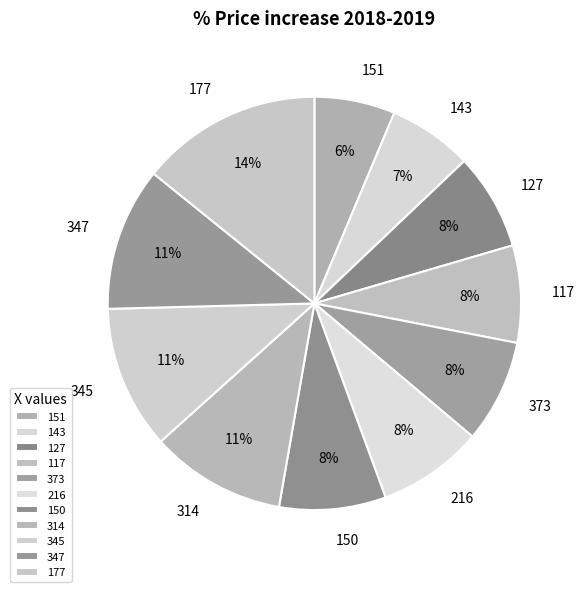

Between 177 and 347, which is larger?

177